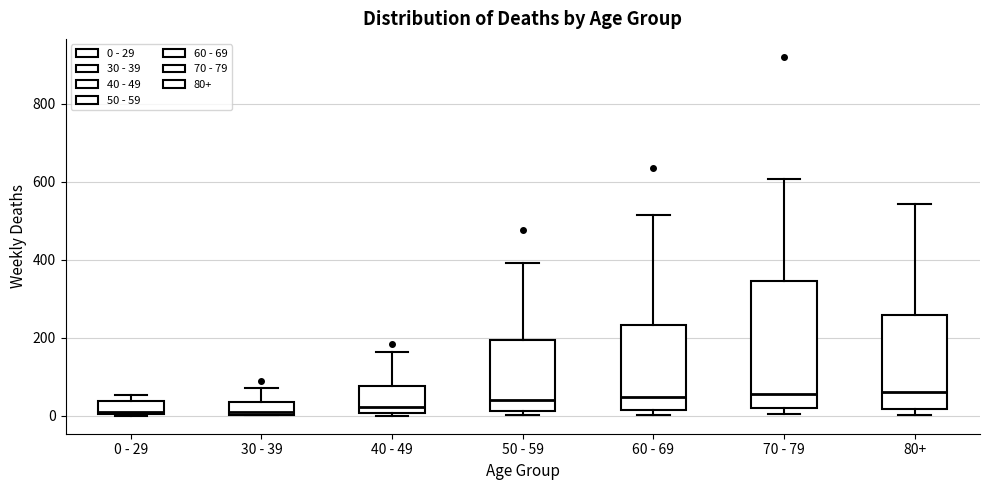

Reading left to right, read every box against the y-axis: the position of its median line, the range the box covers, and the ends of its whiskers. The values are not printed on the chart, so give them approximately, as read against the axis.

0 - 29: median 20, box 0 to 40, whiskers 0 to 60
30 - 39: median 20, box 0 to 40, whiskers 0 to 80
40 - 49: median 20, box 0 to 80, whiskers 0 (just below the box's lower edge) to 160
50 - 59: median 40, box 20 to 200, whiskers 0 to 400
60 - 69: median 40, box 20 to 240, whiskers 0 to 520
70 - 79: median 60, box 20 to 340, whiskers 0 to 600
80+: median 60, box 20 to 260, whiskers 0 to 540